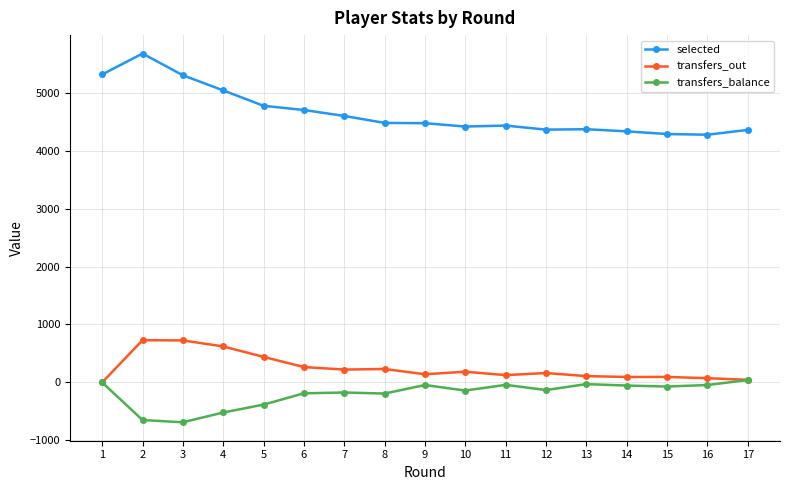

What is the difference between the highest and lowest values at 15?

4358